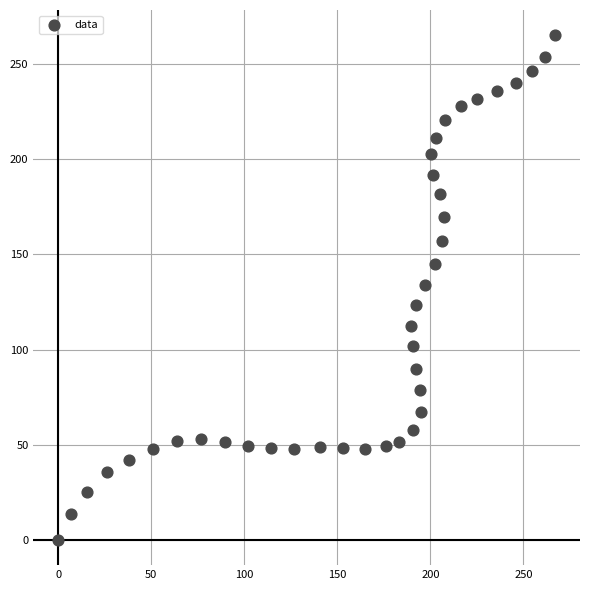

What is the range of X values (max minus min)?

267.1